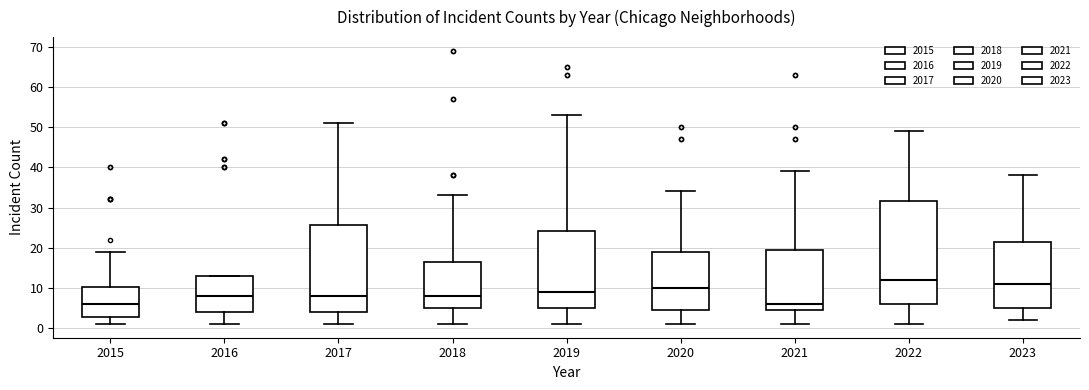

Which box is the tallest, from its lower edge to its upper edge?

2022